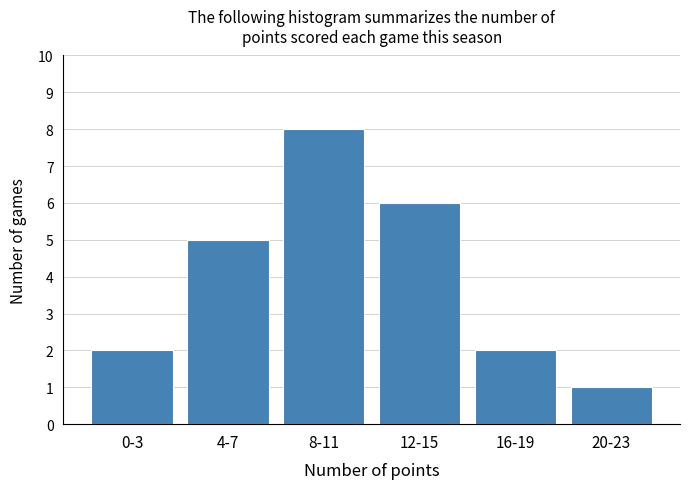

Reading left to right, transcribe all the data shown in this chart.

2	5	8	6	2	1